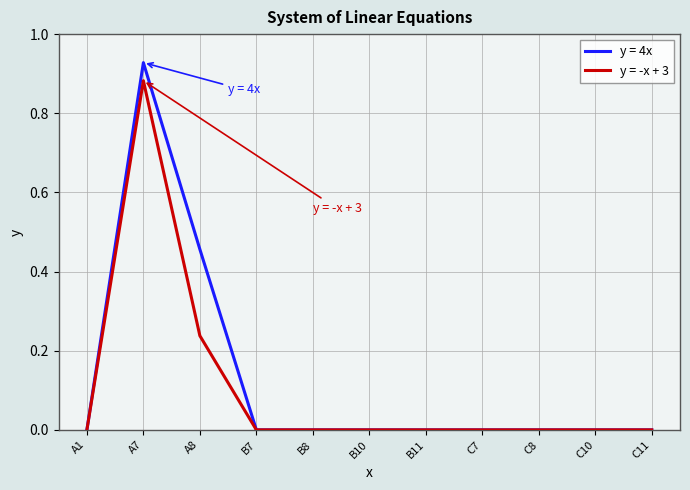

Rank the series by their maximum value, from lowest to highest.

y = -x + 3, y = 4x